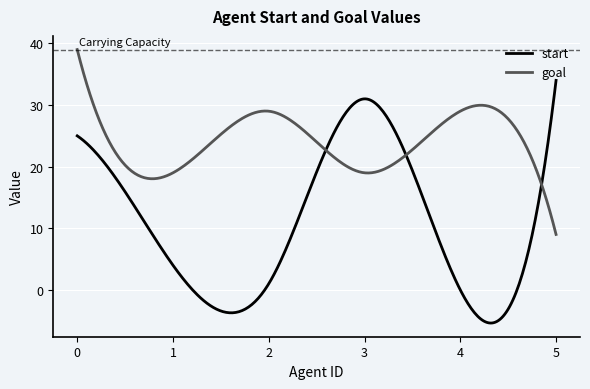

Which series has the largest total across all categories?

goal